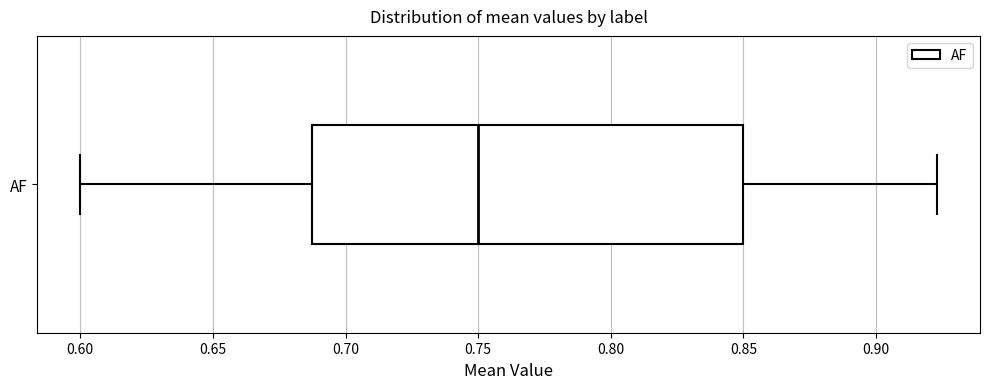

Transcribe this box plot: give where the median line is, the range the box spans, and where the two whiskers end, as read against the x-axis. The values are not printed on the chart, so give them approximately, as read against the axis.

median 0.750, box 0.690 to 0.850, whiskers 0.600 to 0.925